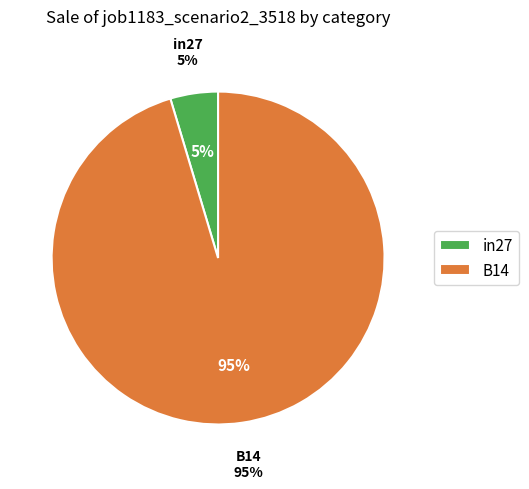

Does in27 represent more than half of the total?

No